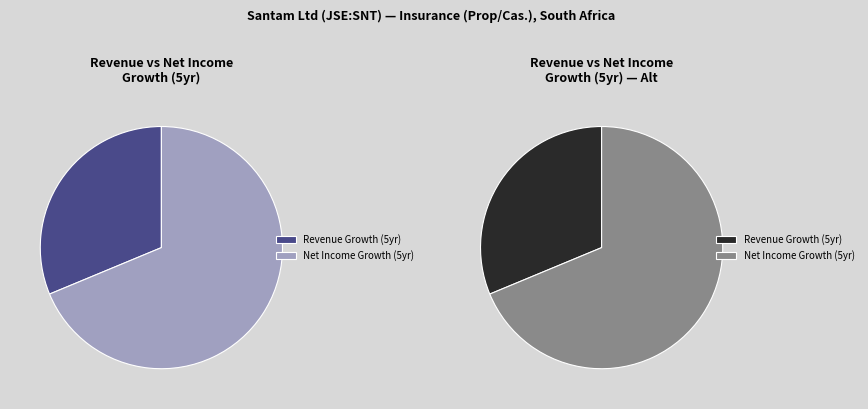

Which category accounts for the majority?

historical_growth_net_income_last_5_years